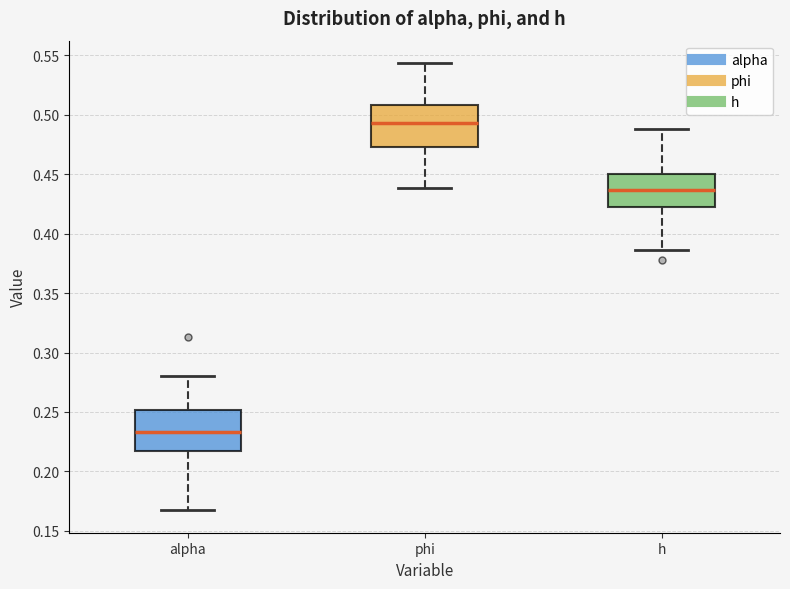

Reading left to right, transcribe this box plot: for each box, give where its median line is, the range the box spans, and where its two whiskers end, as read against the y-axis. The values are not printed on the chart, so give them approximately, as read against the axis.

alpha: median 0.235, box 0.215 to 0.250, whiskers 0.165 to 0.280
phi: median 0.495, box 0.475 to 0.510, whiskers 0.440 to 0.545
h: median 0.435, box 0.425 to 0.450, whiskers 0.385 to 0.490